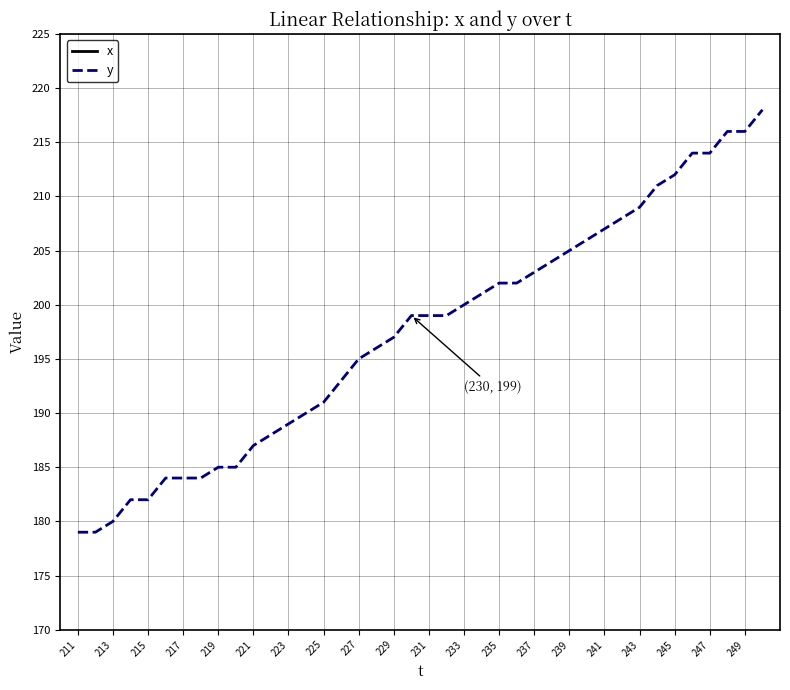

How many series are shown in this chart?

2